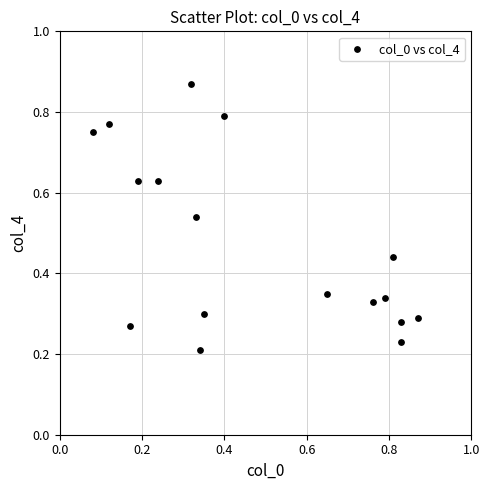

What is the range of Y values (max minus min)?

0.7